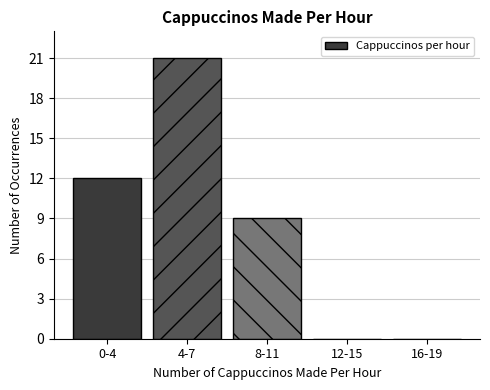

Reading left to right, list all the values displayed in this chart.

0-4=12	4-7=21	8-11=9	12-15=0	16-19=0